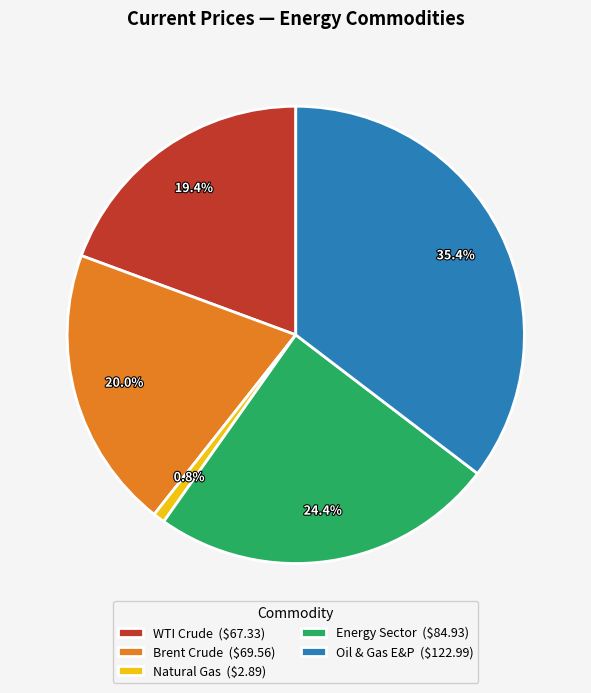

To the nearest percent, what portion does WTI Crude represent?

19%